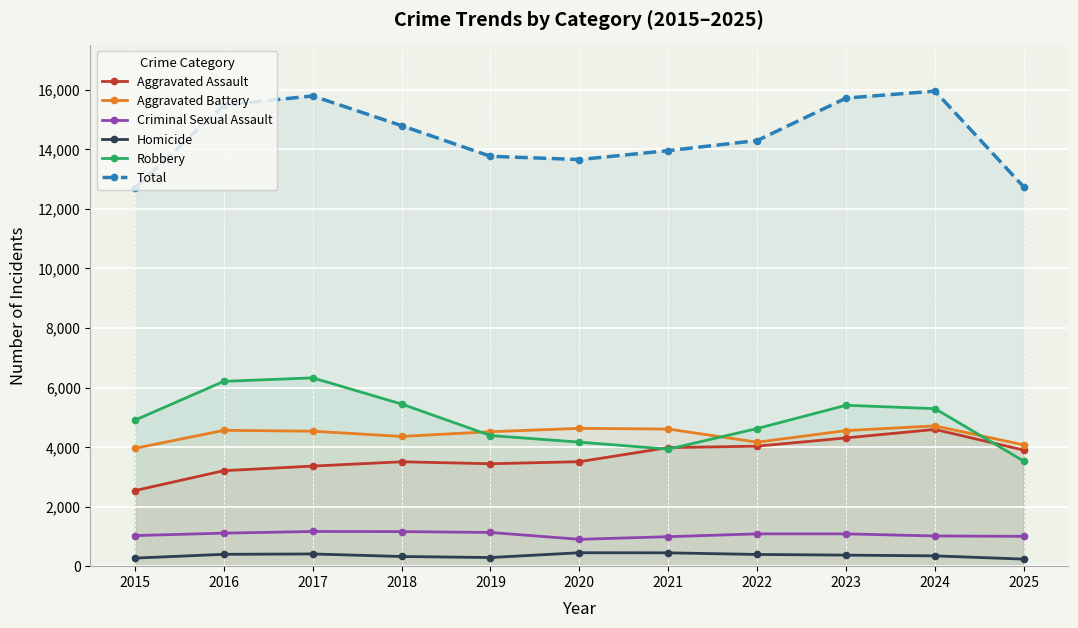

What is the sum of all Aggravated Battery values?

48656